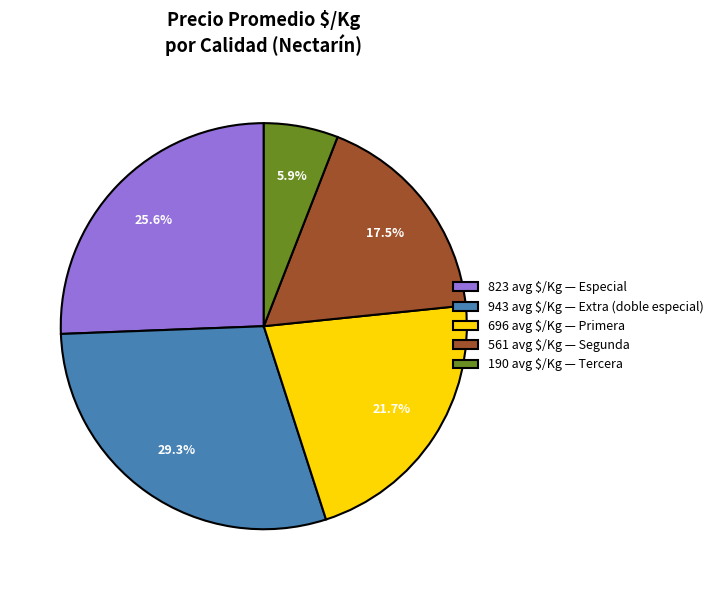

Count the number of slices in the pie.

5